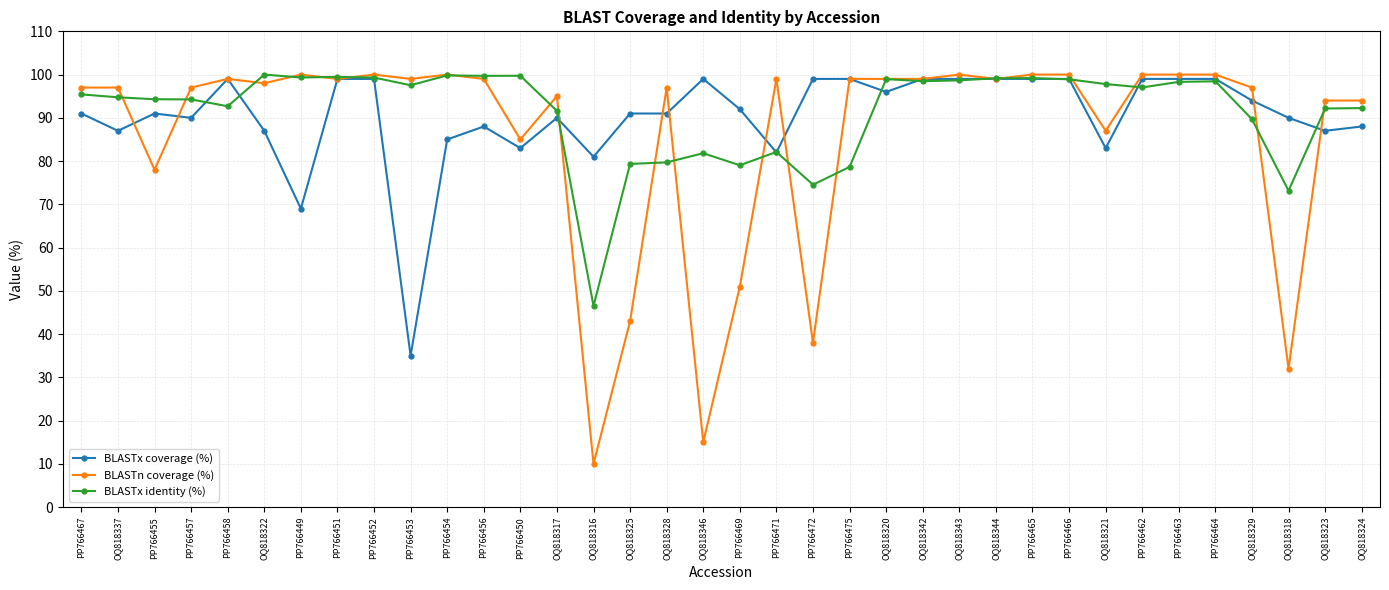

What is the label of the 25th point from the left?

OQ818343